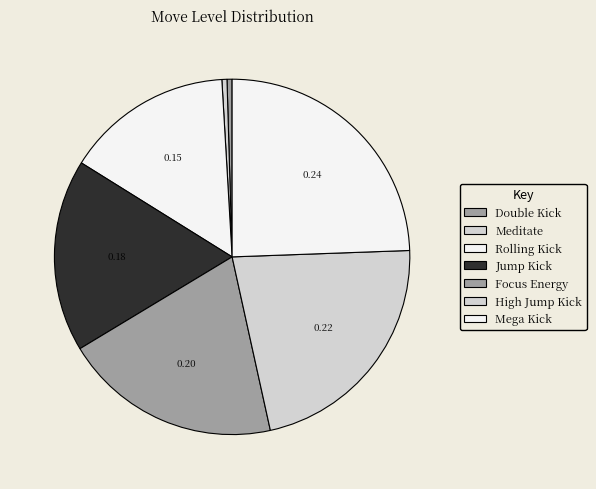

True or false: Focus Energy accounts for 20% of the total.

True